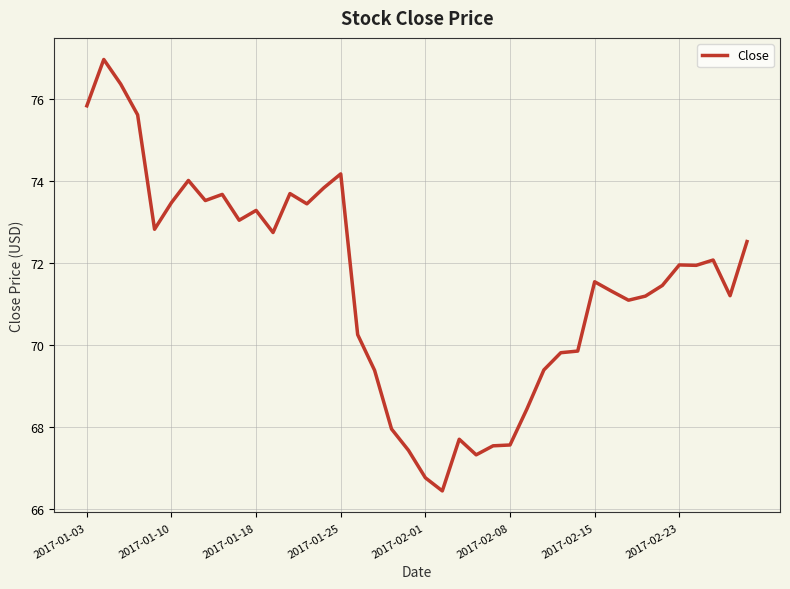

What is the difference between the maximum and minimum values?

10.5